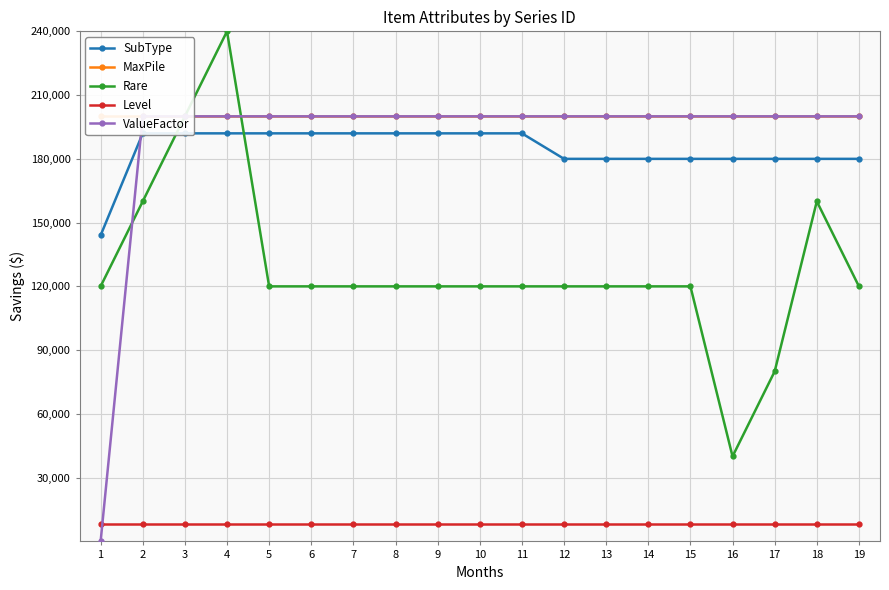

What value does the MaxPile series have at 4?

200000